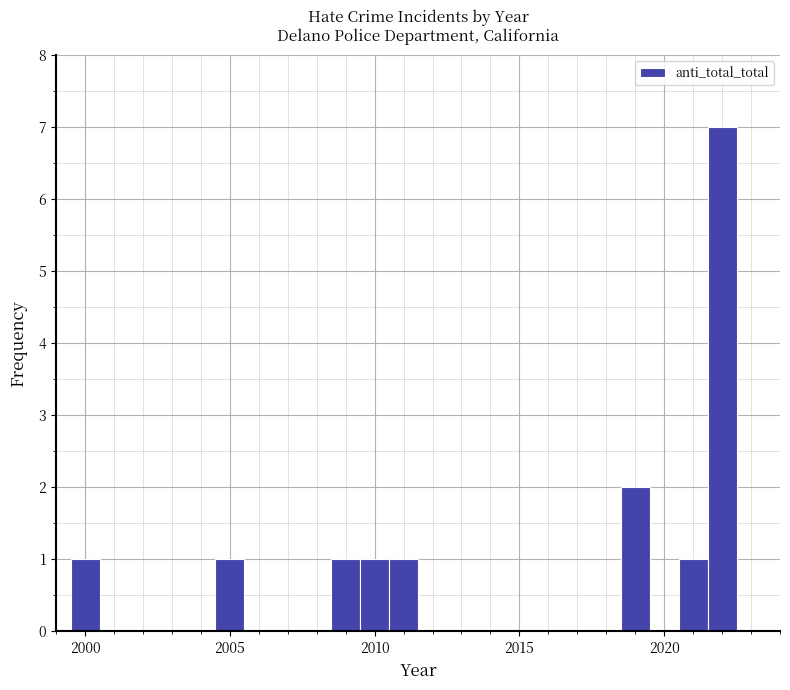

Around what value on the x-axis is the tallest bar? Give the approximate position of its centre, as read against the axis.

2022.0